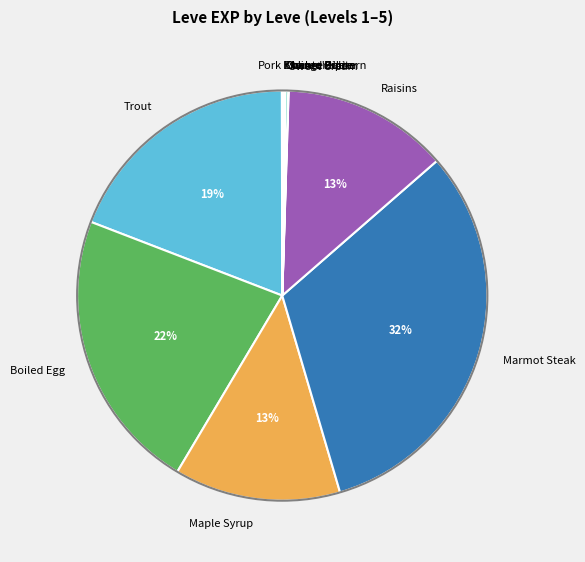

To the nearest percent, what is the difference between the largest and smallest slice percentages?

32%